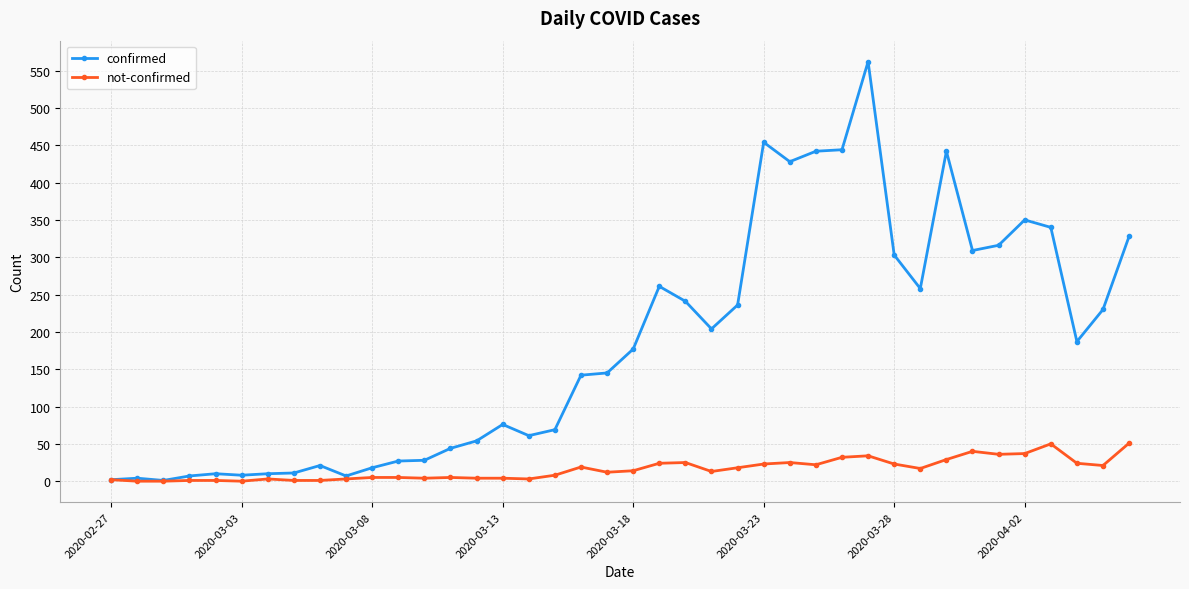

Which series has the largest total across all categories?

confirmed